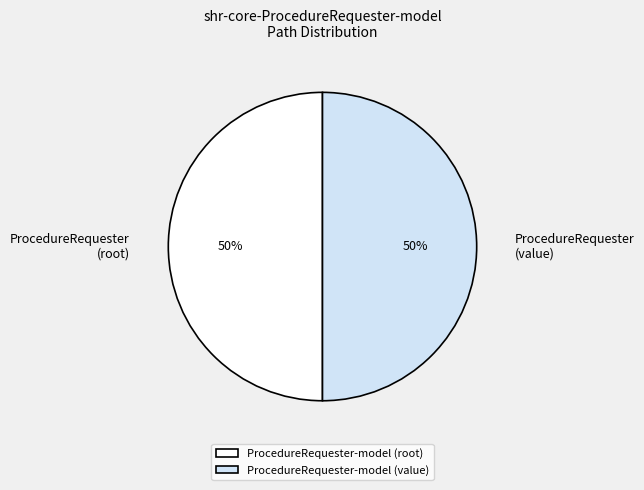

How many slices are in this pie chart?

2